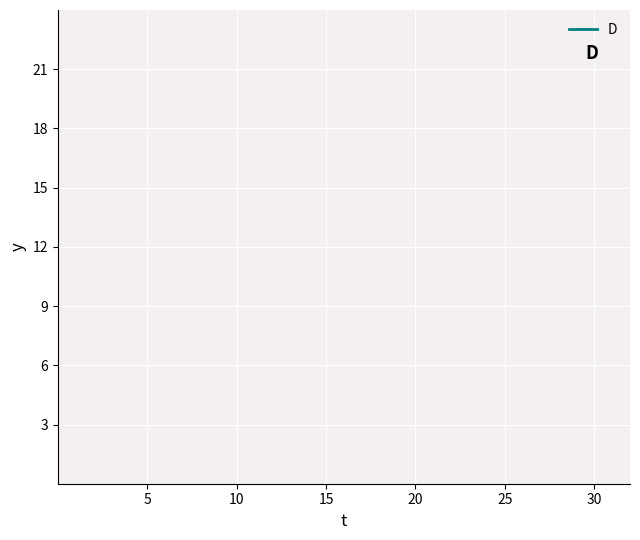

What is the maximum value shown in the chart?

23.0